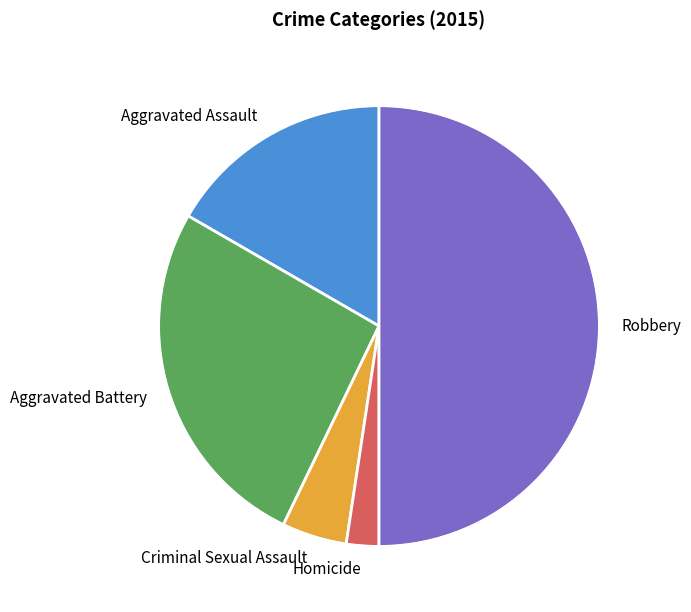

The Aggravated Battery slice represents 26% of the pie. True or false?

True